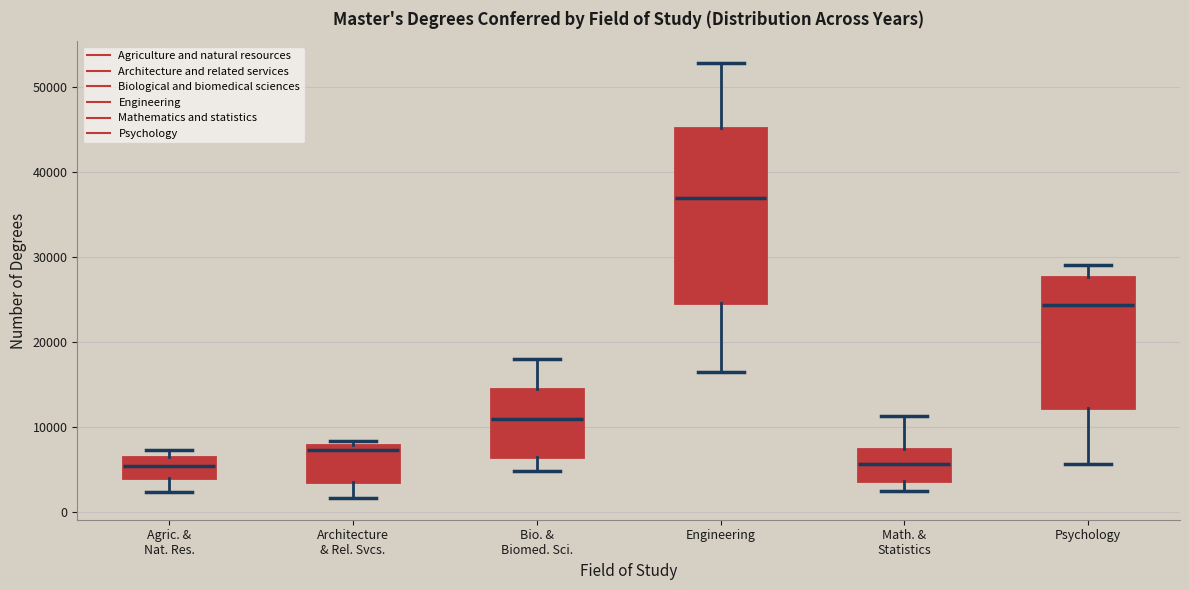

Reading left to right, read every box against the y-axis: the position of its median line, the range the box covers, and the ends of its whiskers. The values are not printed on the chart, so give them approximately, as read against the axis.

Agric. & Nat. Res.: median 5000, box 4000 to 7000, whiskers 2000 to 7000 (just above the box's upper edge)
Architecture & Rel. Svcs.: median 7000, box 4000 to 8000, whiskers 2000 to 8000 (just above the box's upper edge)
Bio. & Biomed. Sci.: median 11000, box 6000 to 14000, whiskers 5000 to 18000
Engineering: median 37000, box 25000 to 45000, whiskers 16000 to 53000
Math. & Statistics: median 6000, box 4000 to 8000, whiskers 3000 to 11000
Psychology: median 24000, box 12000 to 28000, whiskers 6000 to 29000